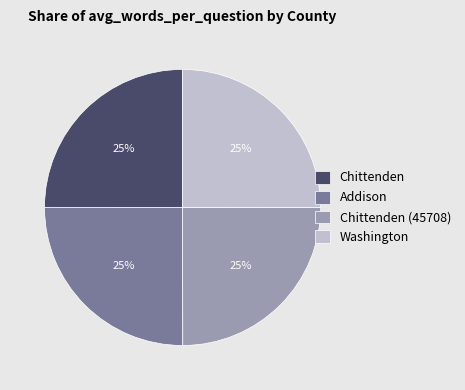

How many slices are in this pie chart?

4